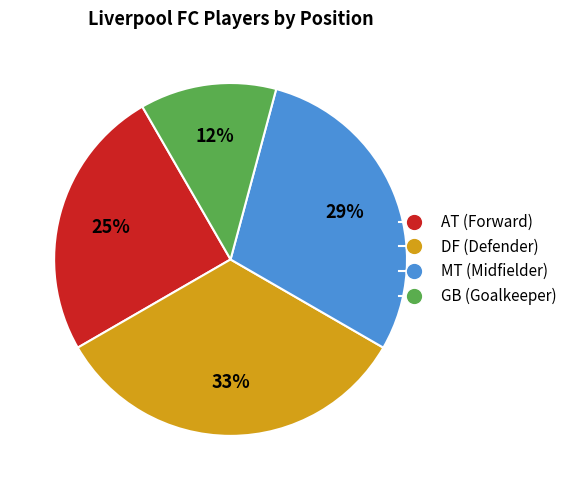

Which category has the biggest portion of the pie?

DF